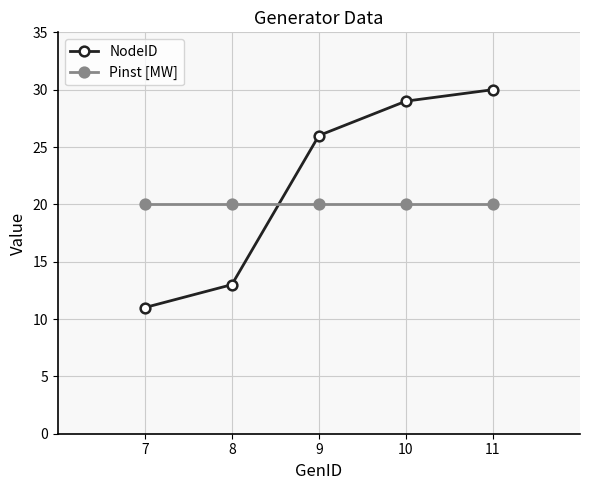

List the series in order of their peak value, highest first.

NodeID, Pinst [MW]